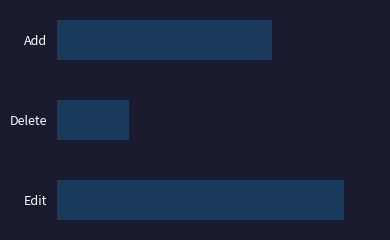

Are the bars horizontal?

Yes